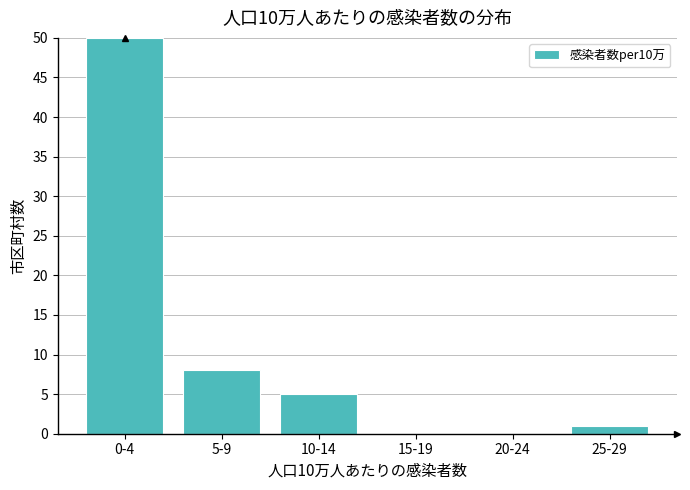

Reading left to right, list all the values displayed in this chart.

0-4=50	5-9=8	10-14=5	15-19=0	20-24=0	25-29=1